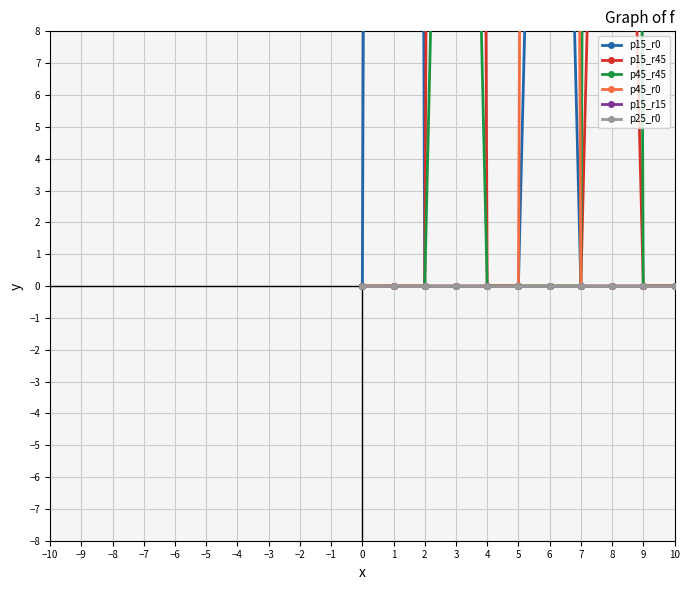

True or false: p25_r0 and p15_r45 intersect in this chart.

False